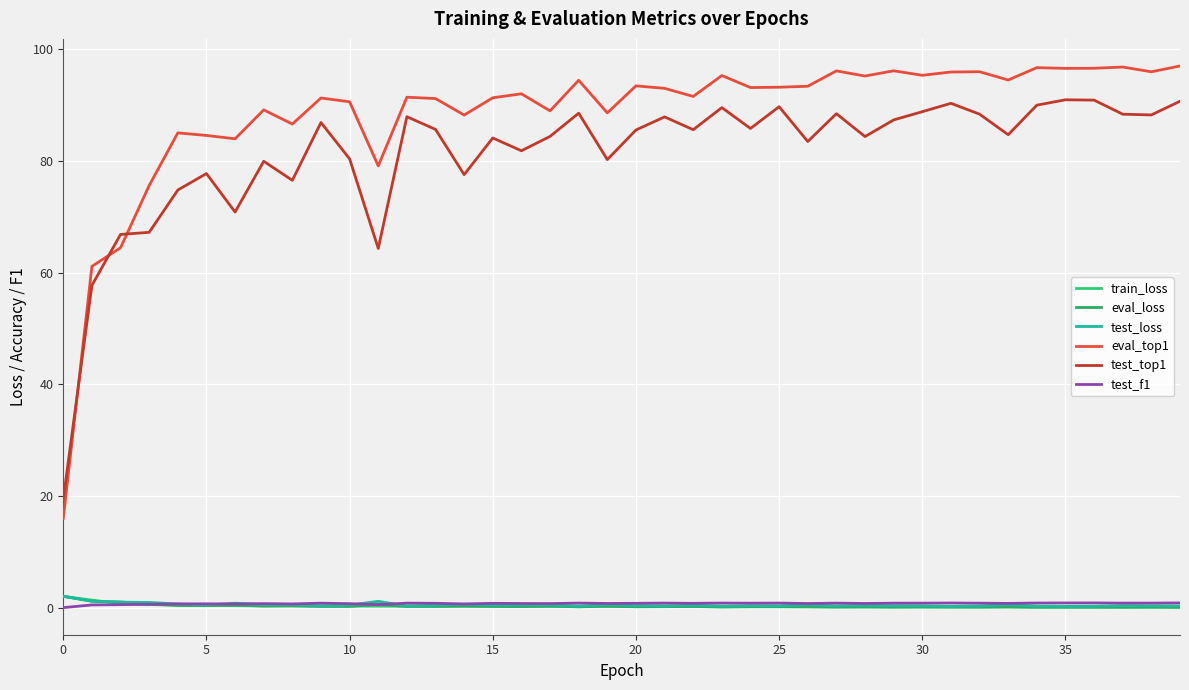

Does the chart have visible grid lines?

Yes